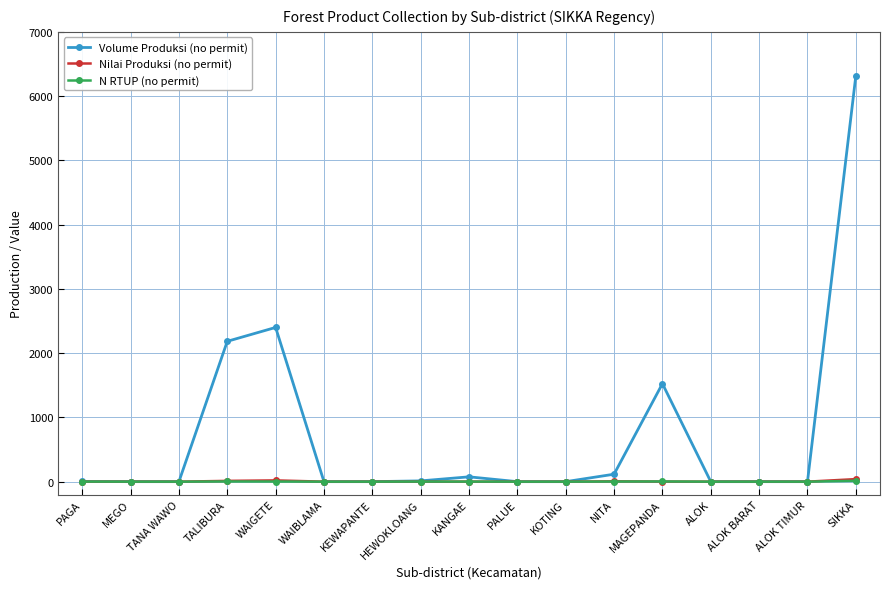

What is the total value across all series at WAIGETE?

2421.5